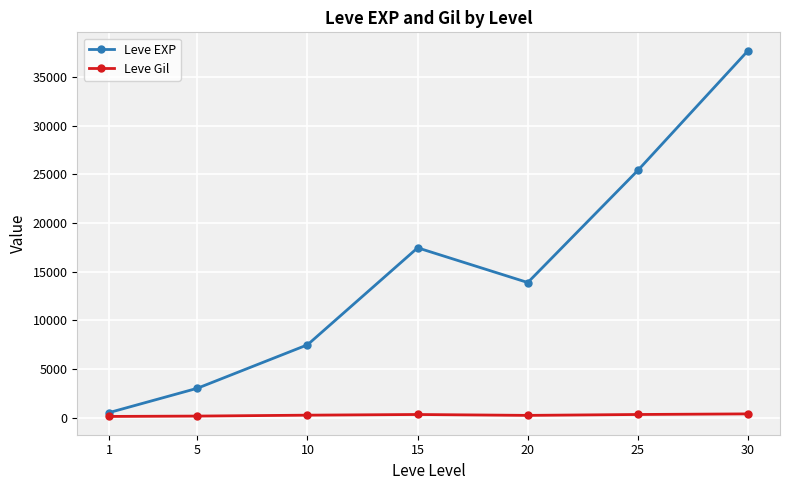

In Leve EXP, how many points are lower than both neighbors (excluding endpoints)?

1